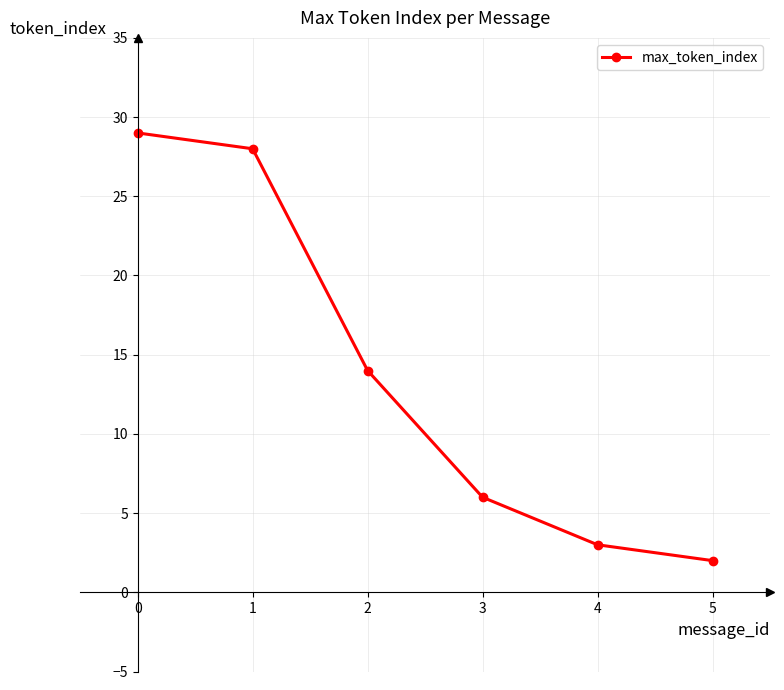

What is the approximate value at 1, to the nearest 10?

30